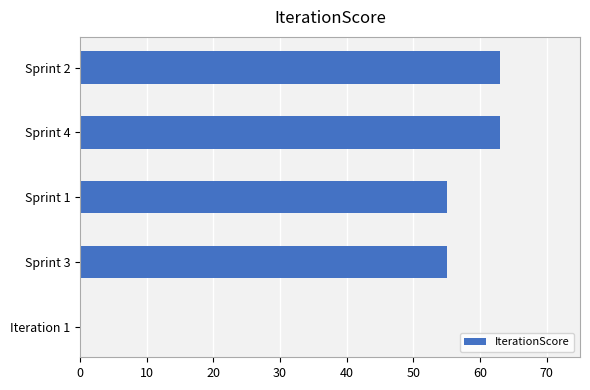

What is the sum of all values?

236